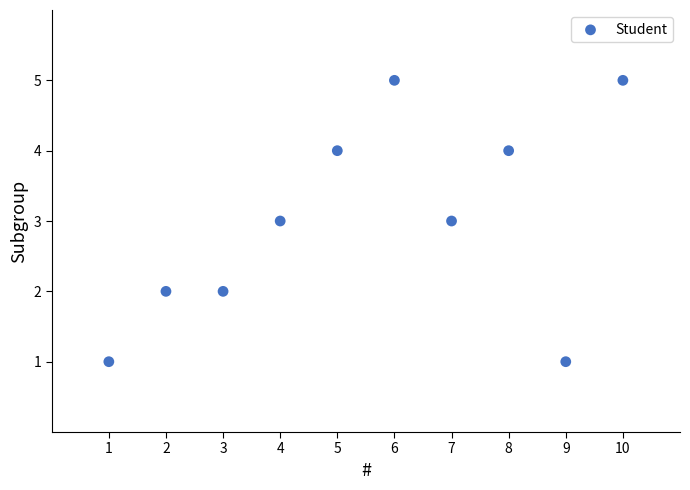

What is the range of Y values (max minus min)?

4